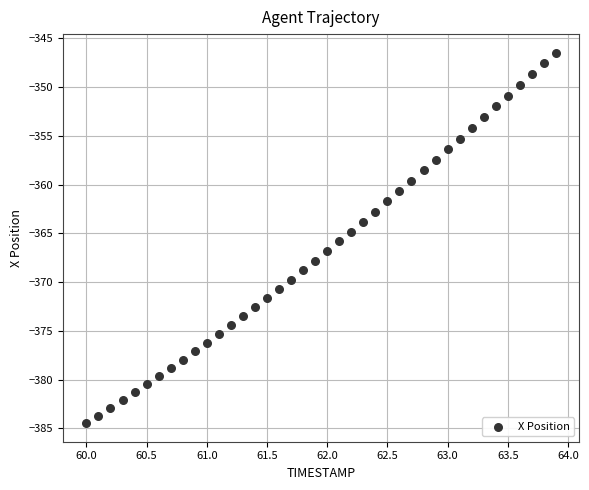

What is the range of Y values (max minus min)?

38.0